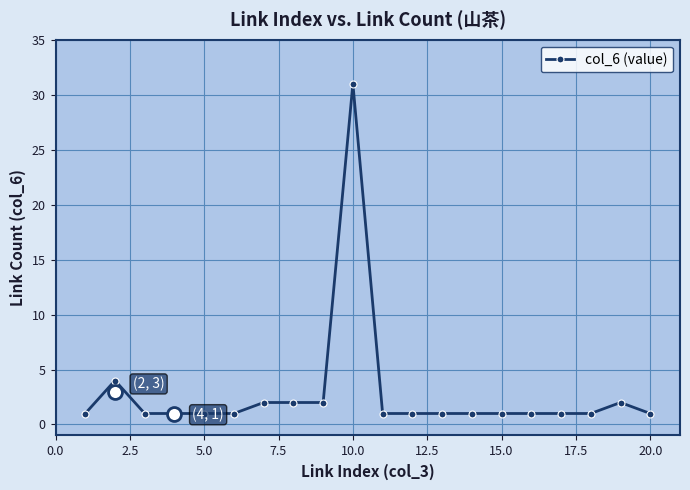

What is the sum of all values?

57